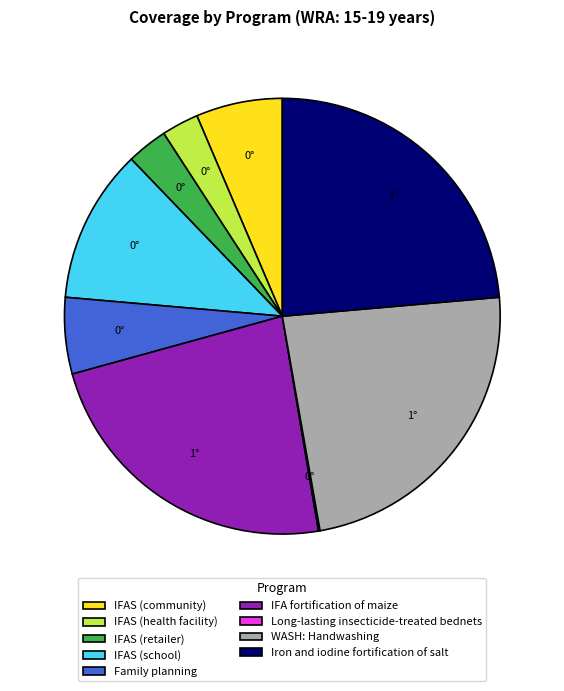

The WASH: Handwashing slice represents 24% of the pie. True or false?

True